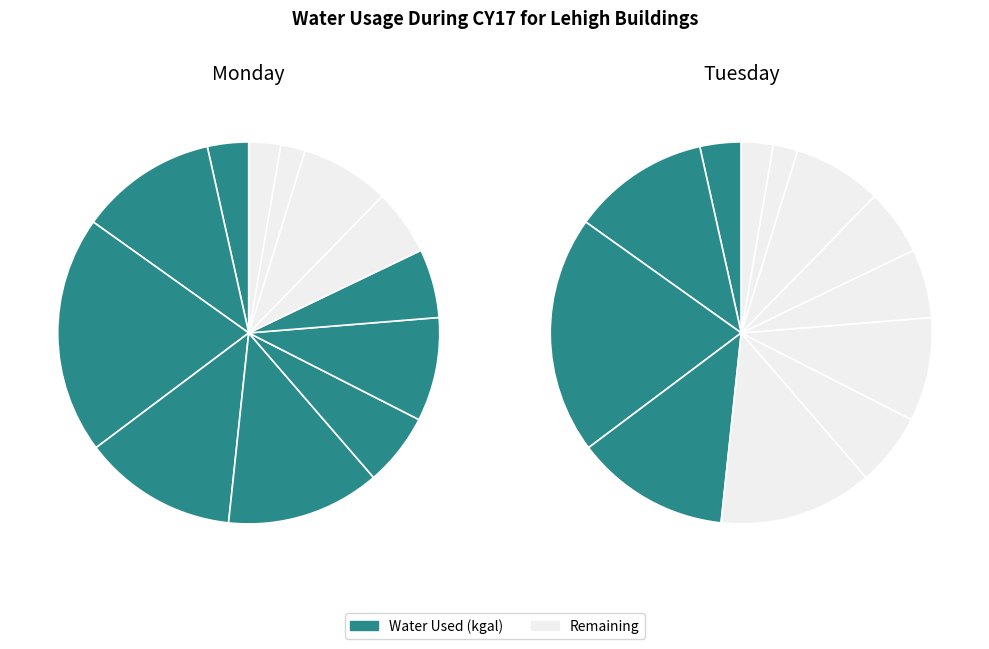

How many segments does this pie chart have?

12